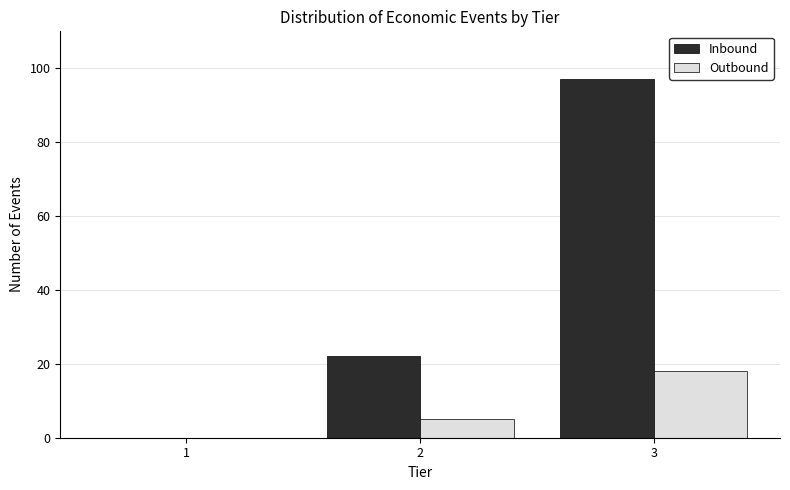

Reading left to right, list all the values displayed in this chart.

Inbound: 1=0	2=22	3=97
Outbound: 1=0	2=5	3=18